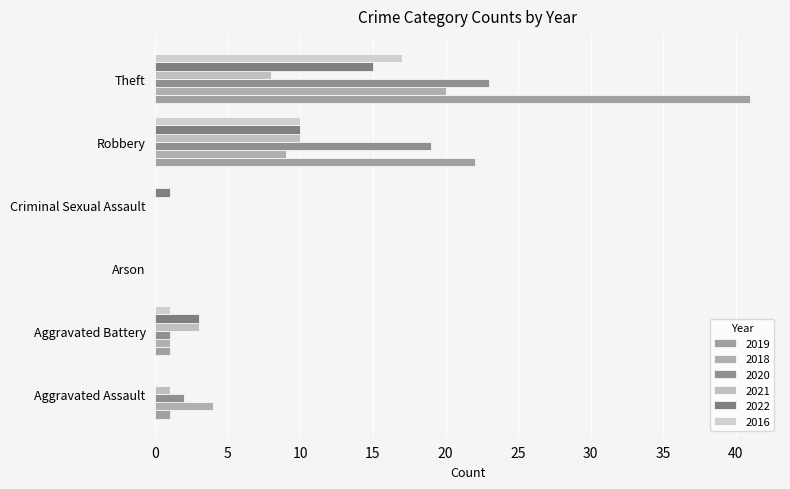

What is the value of the 2020 bar at the 2nd from the left?

1